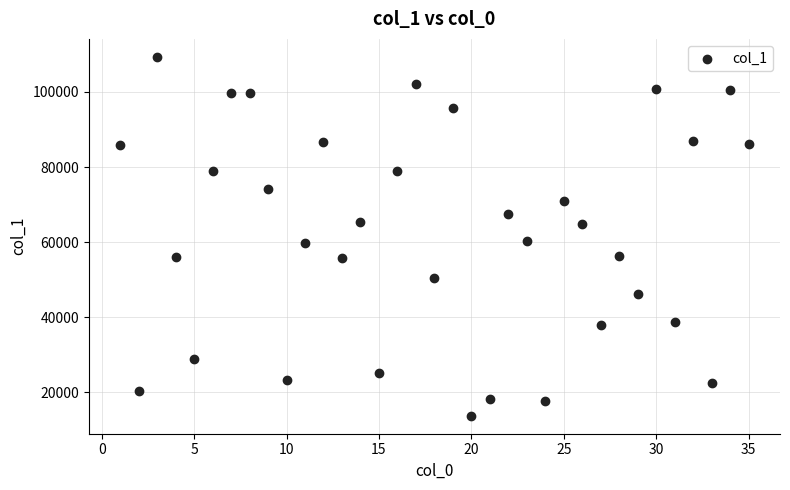

What is the range of Y values (max minus min)?

95563